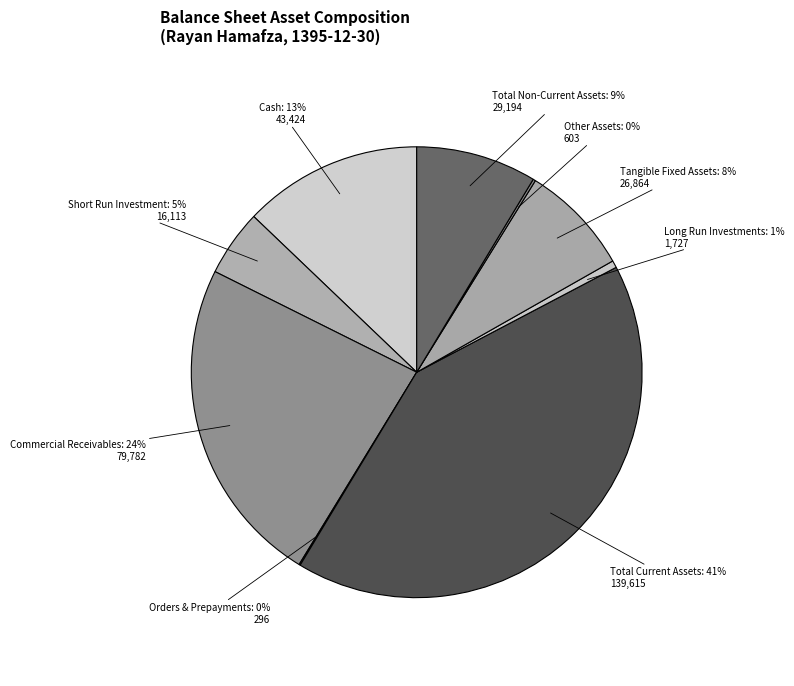

Is the sum of Total Current Assets and Tangible Fixed Assets greater than half?

No